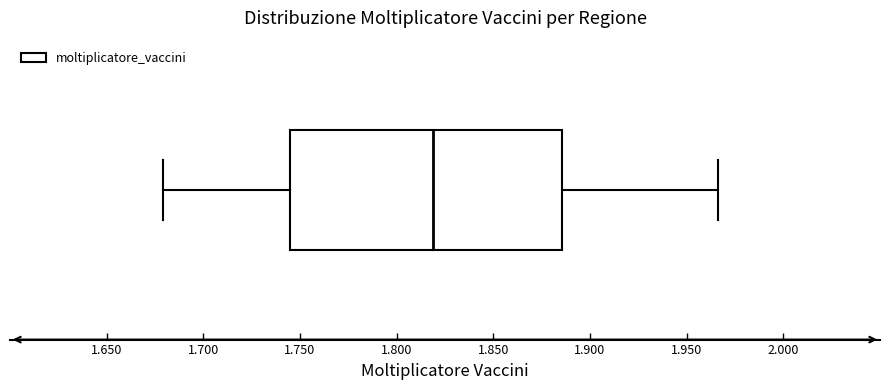

Transcribe this box plot: give where the median line is, the range the box spans, and where the two whiskers end, as read against the x-axis. The values are not printed on the chart, so give them approximately, as read against the axis.

median 1.820, box 1.745 to 1.885, whiskers 1.680 to 1.965